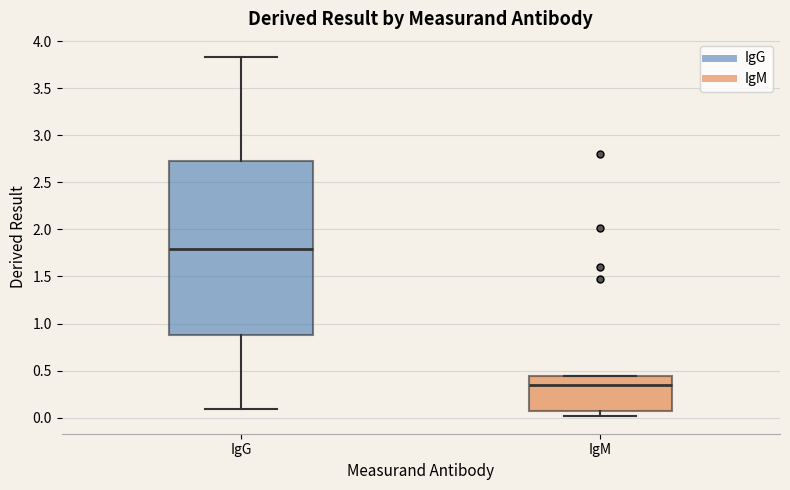

Reading left to right, read every box against the y-axis: the position of its median line, the range the box covers, and the ends of its whiskers. The values are not printed on the chart, so give them approximately, as read against the axis.

IgG: median 1.80, box 0.90 to 2.70, whiskers 0.10 to 3.85
IgM: median 0.35, box 0.05 to 0.45, whiskers 0.00 to 0.45